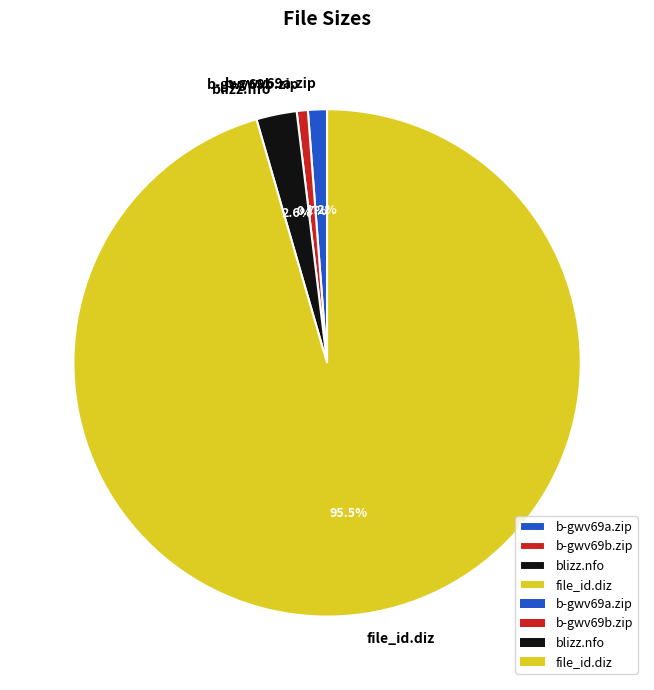

Combined, what portion of the pie is file_id.diz and b-gwv69b.zip?

96.2%